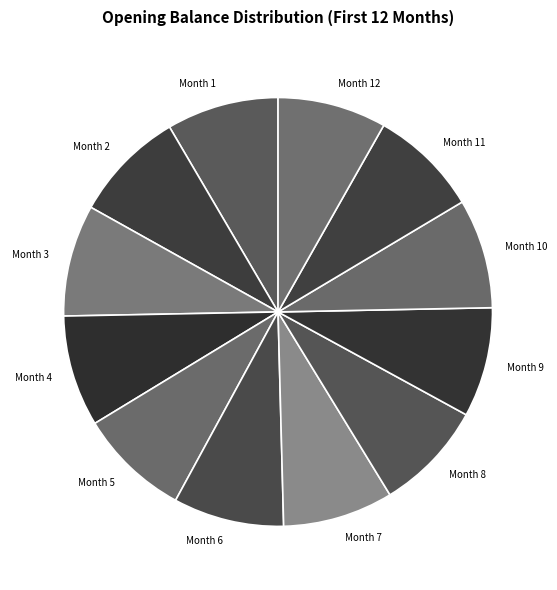

Combined, do Month 3 and Month 12 account for over 50%?

No